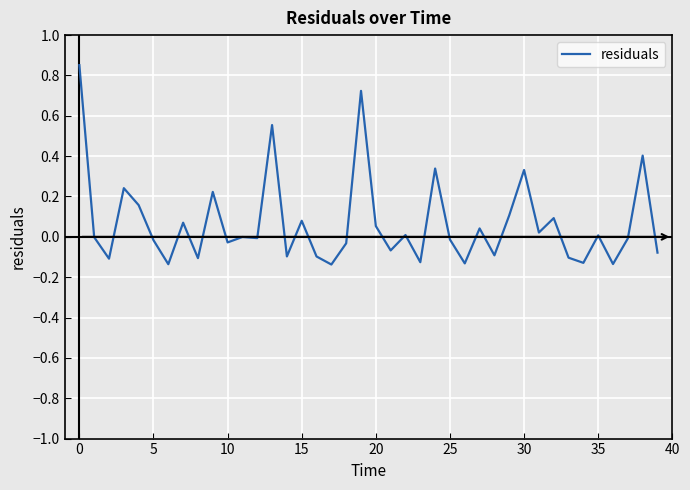

At which label is the value closest to 0?

11